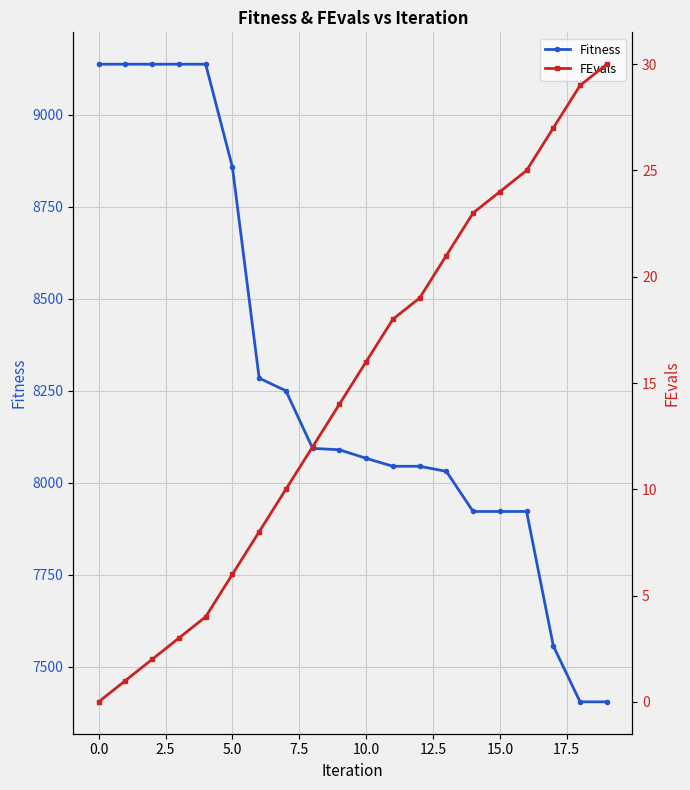

True or false: Fitness and FEvals intersect in this chart.

False